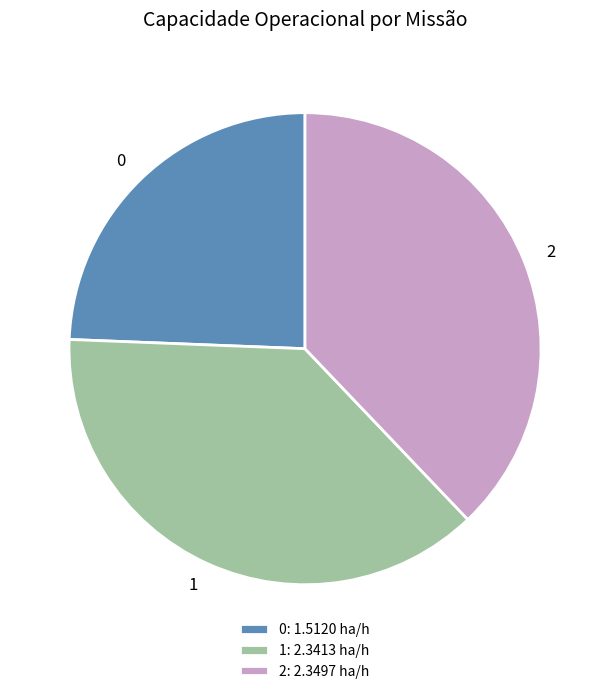

Is there a majority slice in this chart?

No